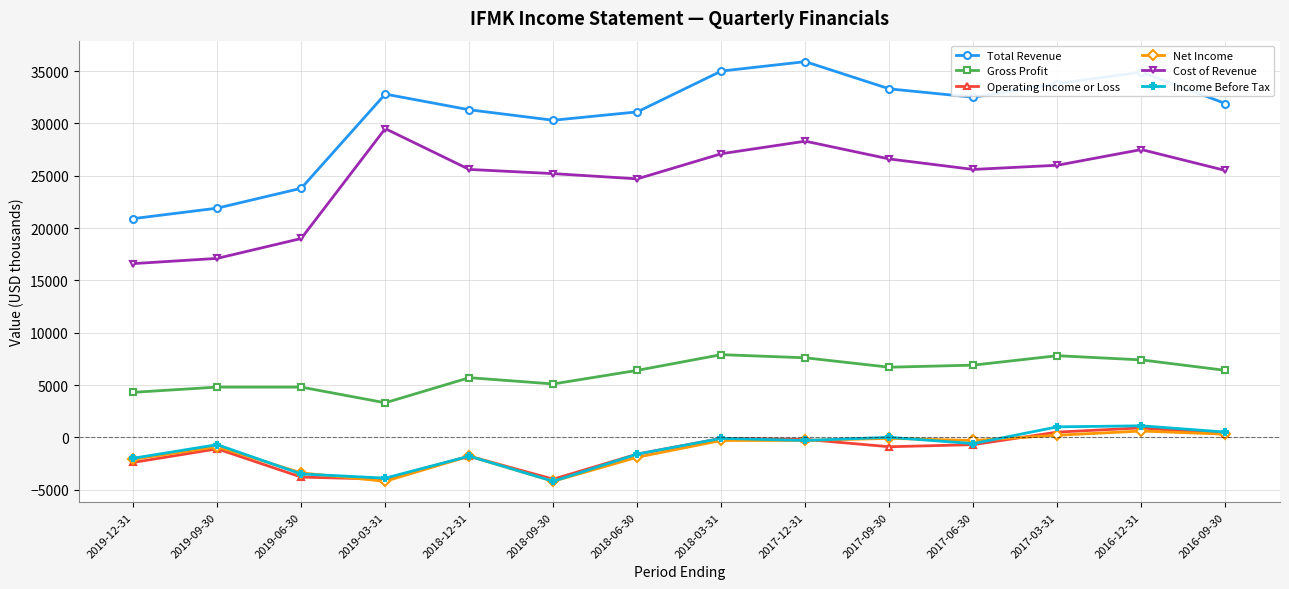

Which series has the largest total across all categories?

Total Revenue